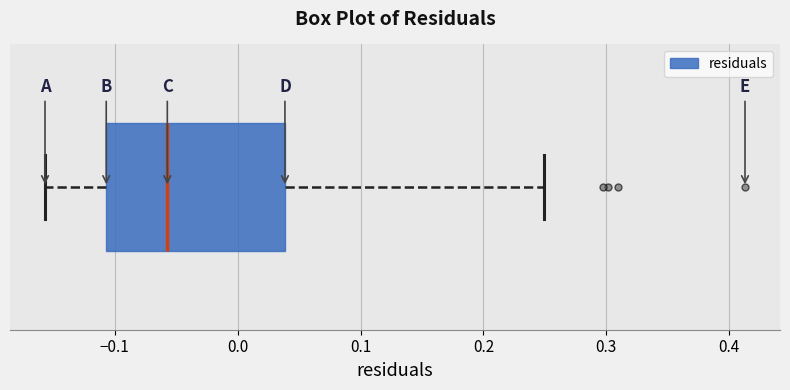

Where is the right edge of the box on the x-axis? The values are not printed on the chart, so give them approximately, as read against the axis.

0.04